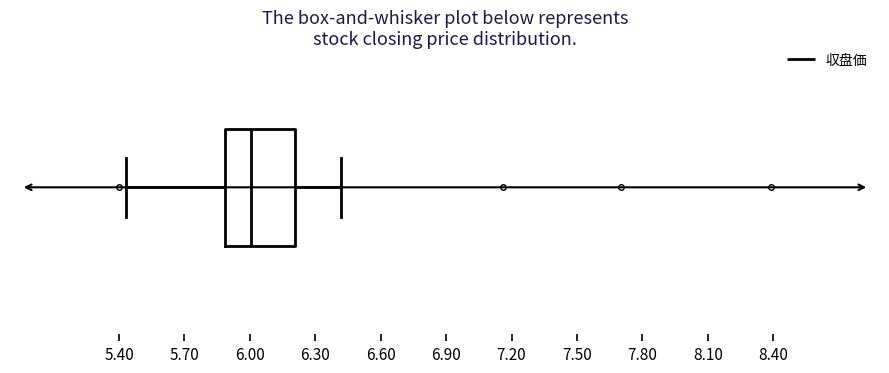

Where does the median line of the box sit on the x-axis? The values are not printed on the chart, so give them approximately, as read against the axis.

6.00